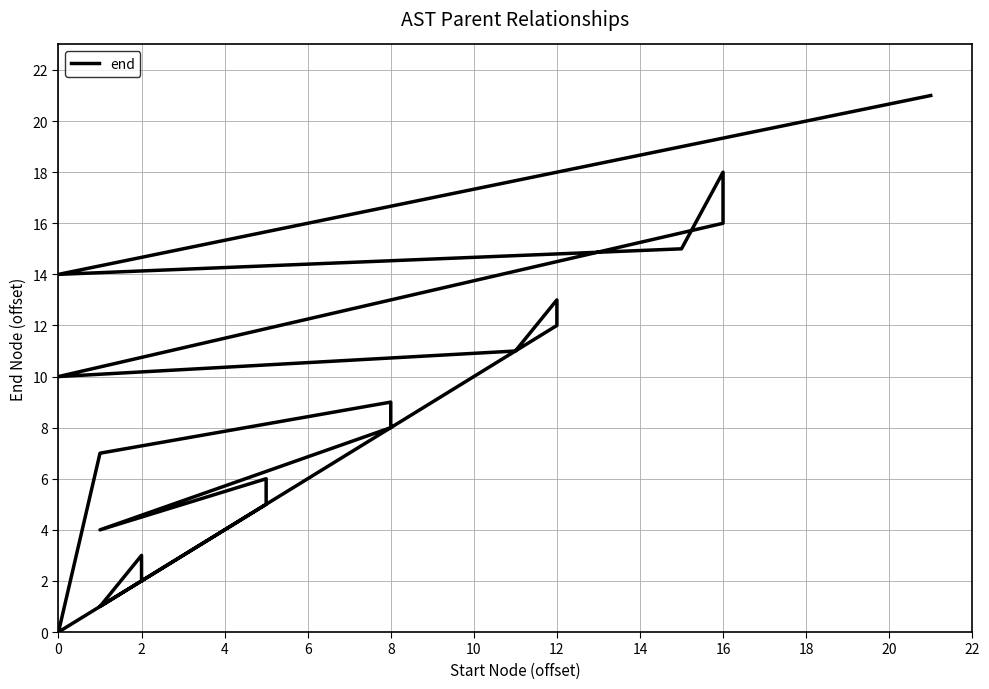

What is the greatest value displayed?

21